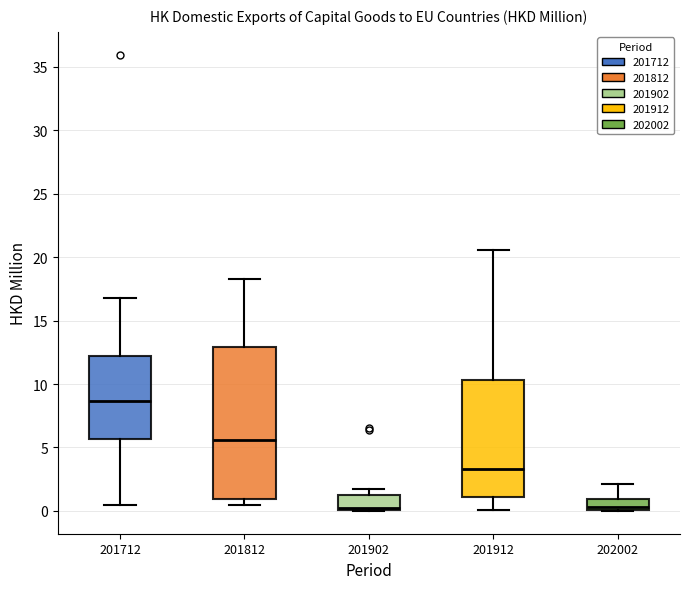

Where is the upper edge of the box at x = 201812 on the y-axis? The values are not printed on the chart, so give them approximately, as read against the axis.

13.0